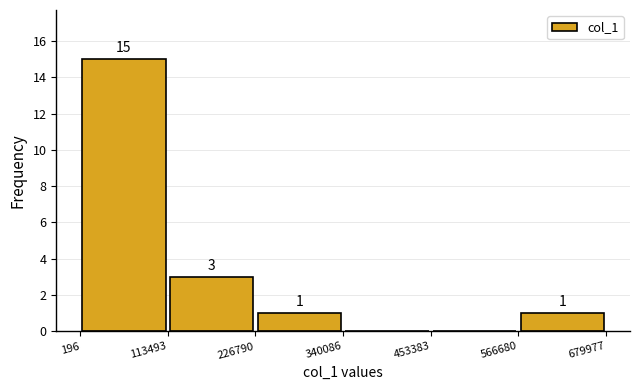

Which range on the x-axis has the tallest bar?

196 to 113493